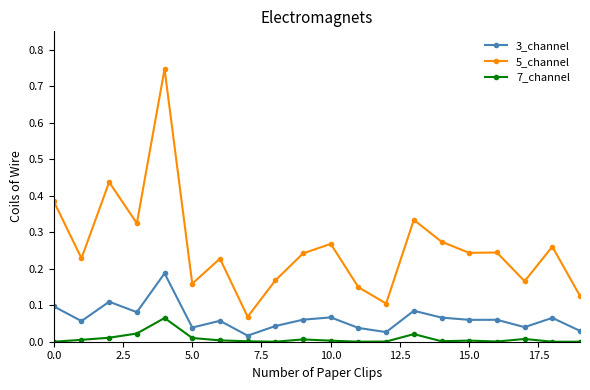

True or false: 3_channel and 5_channel intersect in this chart.

False